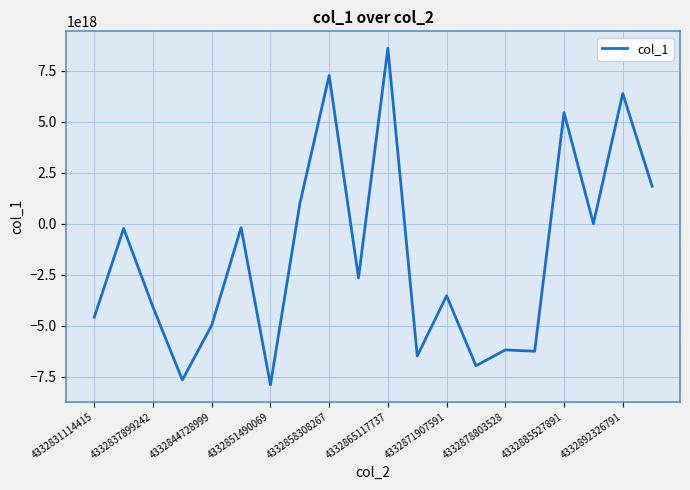

Is it true that the value at 4332831114415 is -1474758157563646976?

False